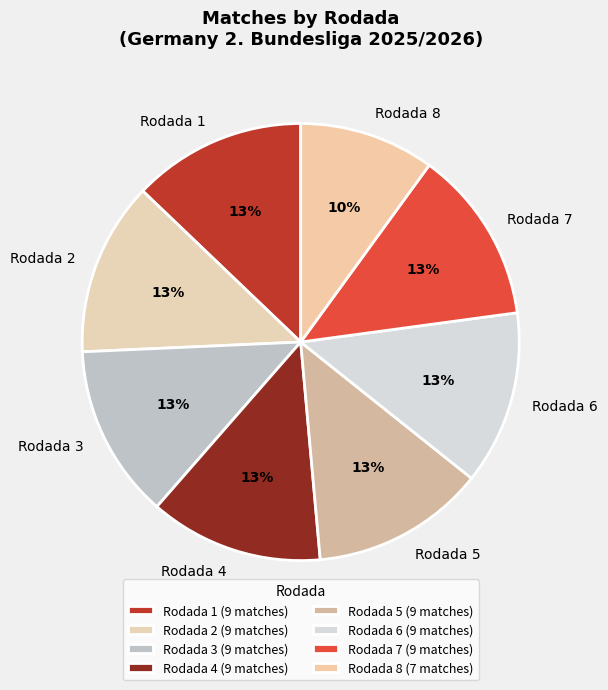

Is it true that Rodada 6 is 20% of the pie?

False